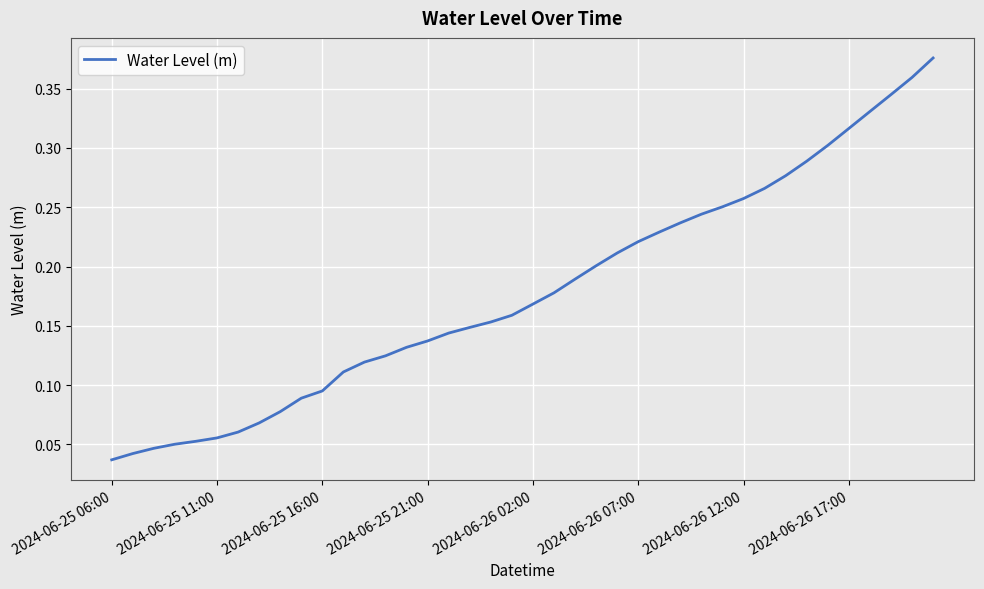

How many lines are shown in the chart?

1